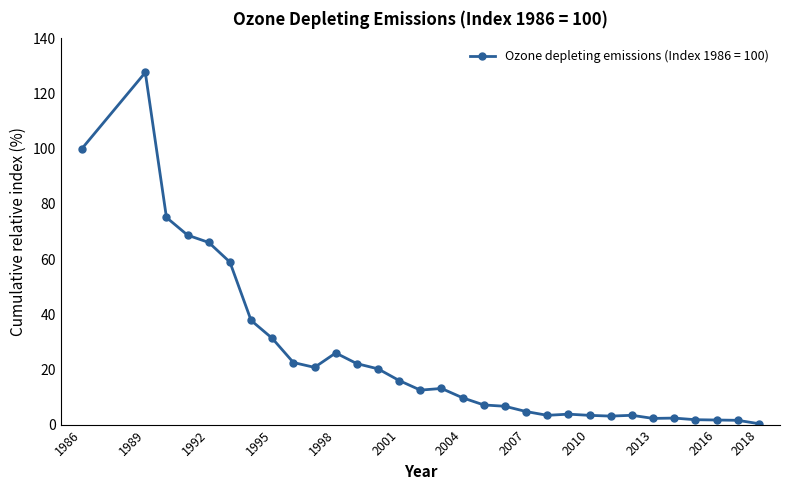

What is the difference between the maximum and second lowest values?

126.1